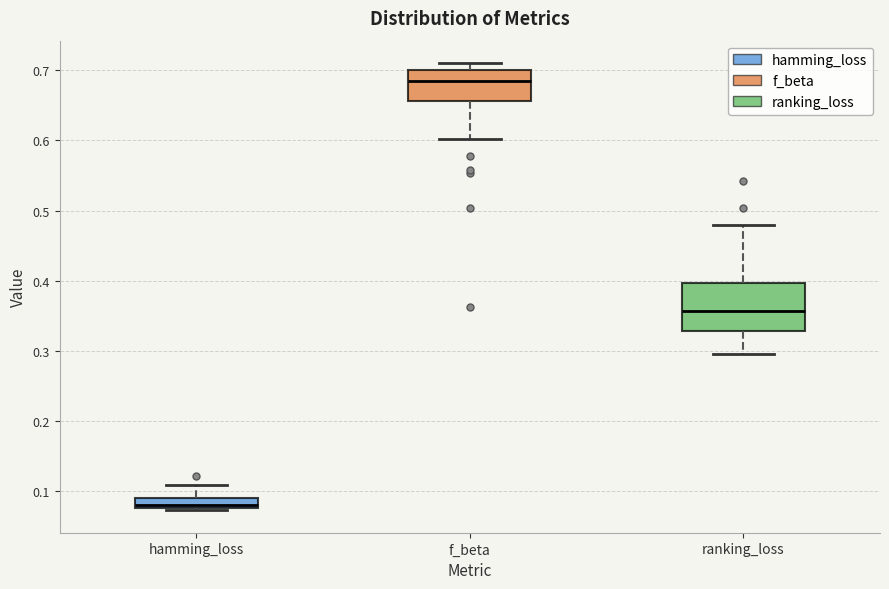

Comparing the boxes themselves (not the whiskers), which one is the tallest?

ranking_loss